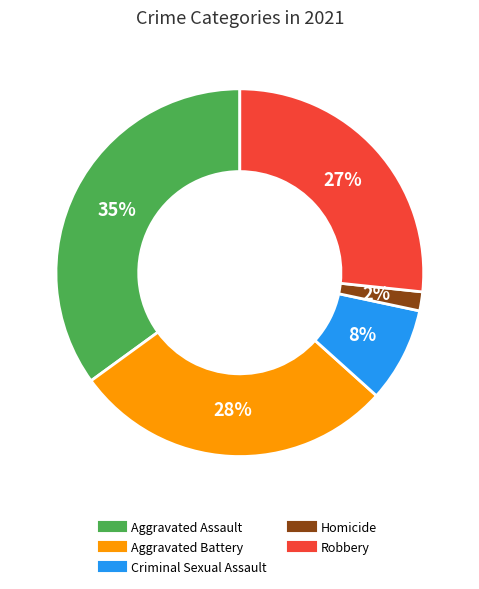

What is the largest slice in the pie chart?

Aggravated Assault